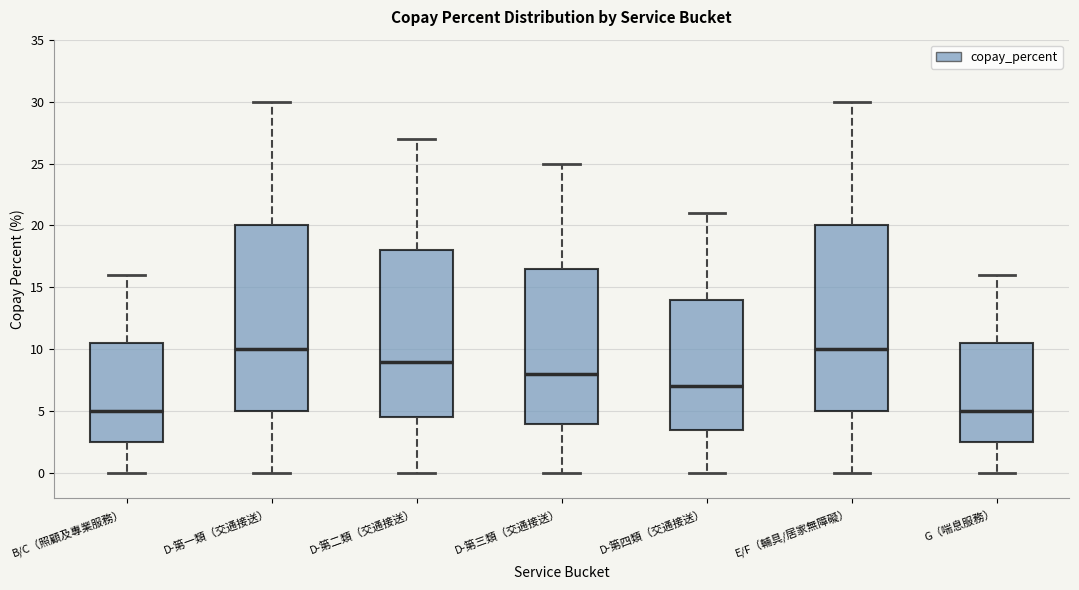

Reading left to right, read every box against the y-axis: the position of its median line, the range the box covers, and the ends of its whiskers. The values are not printed on the chart, so give them approximately, as read against the axis.

B/C（照顧及專業服務）: median 5.0, box 2.5 to 10.5, whiskers 0.0 to 16.0
D-第一類（交通接送）: median 10.0, box 5.0 to 20.0, whiskers 0.0 to 30.0
D-第二類（交通接送）: median 9.0, box 4.5 to 18.0, whiskers 0.0 to 27.0
D-第三類（交通接送）: median 8.0, box 4.0 to 16.5, whiskers 0.0 to 25.0
D-第四類（交通接送）: median 7.0, box 3.5 to 14.0, whiskers 0.0 to 21.0
E/F（輔具/居家無障礙）: median 10.0, box 5.0 to 20.0, whiskers 0.0 to 30.0
G（喘息服務）: median 5.0, box 2.5 to 10.5, whiskers 0.0 to 16.0